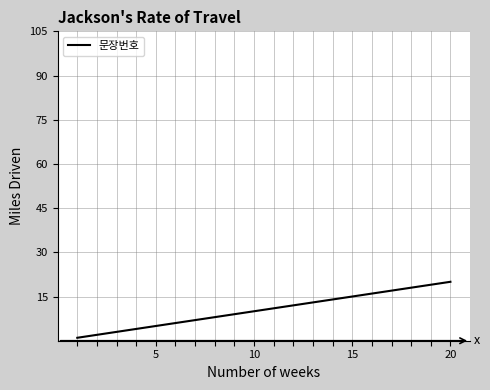

What is the maximum value shown in the chart?

20